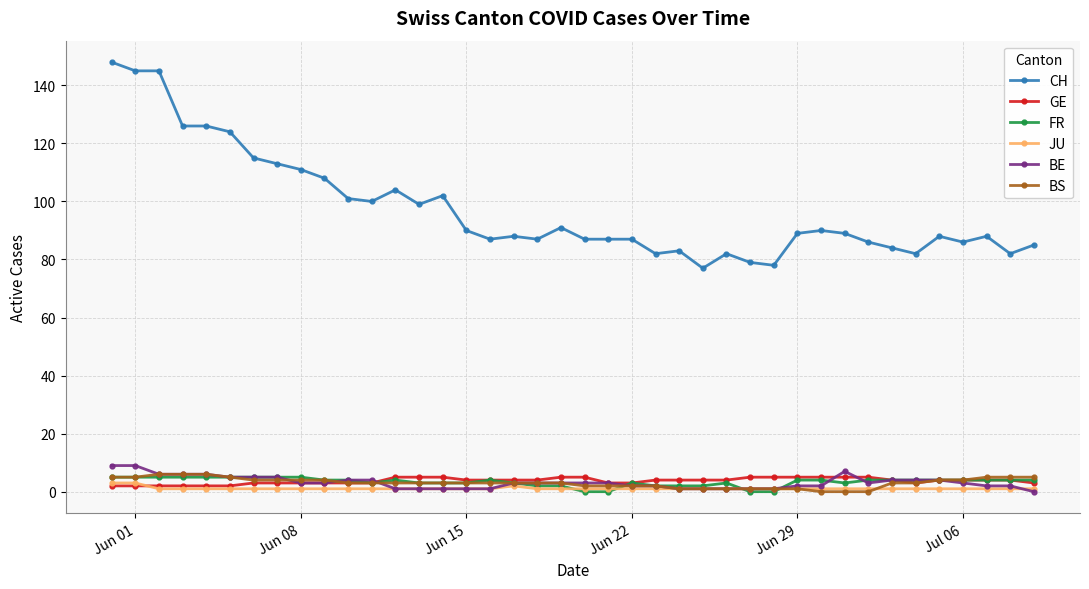

What is the maximum value for GE?

5